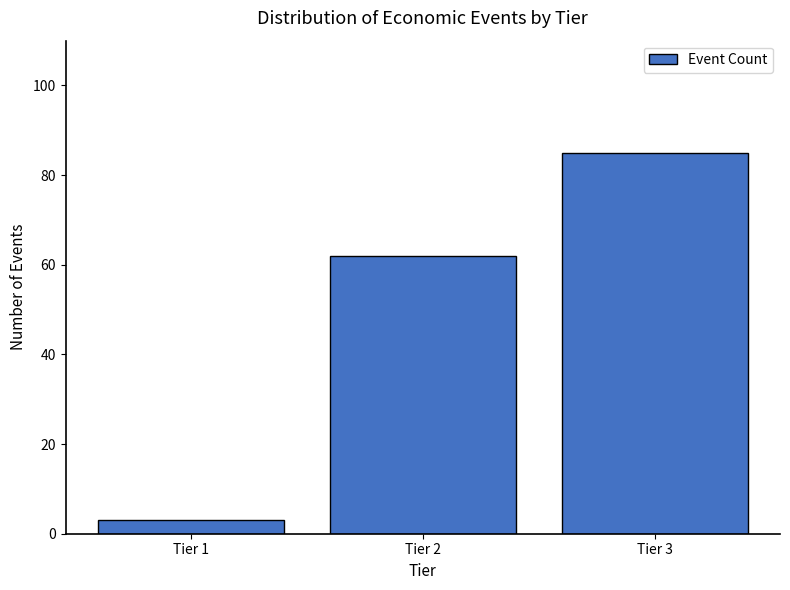

Reading left to right, transcribe all the data shown in this chart.

3	62	85